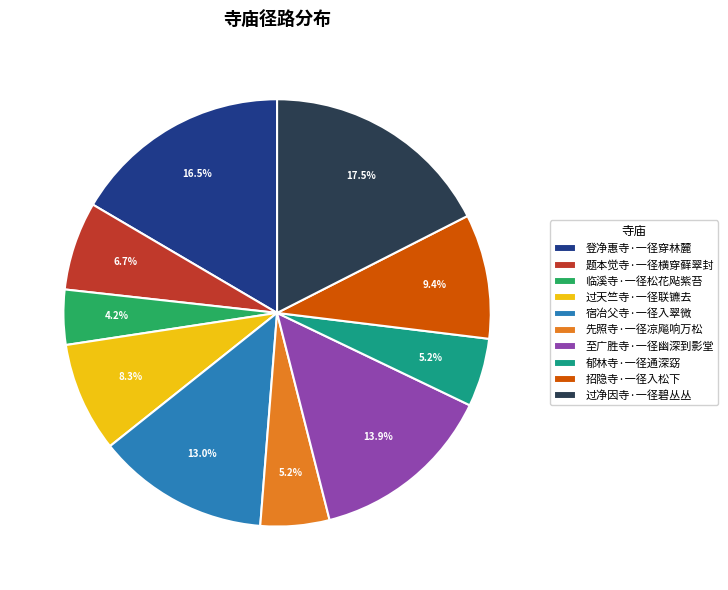

What is the smallest slice in the pie chart?

临溪寺·一径松花飐紫苔